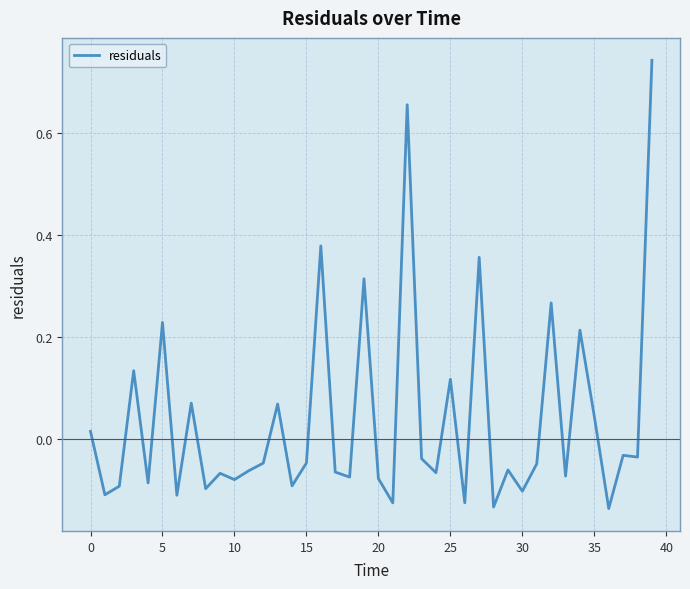

The chart shows a value of 0.3 at 5. True or false?

False